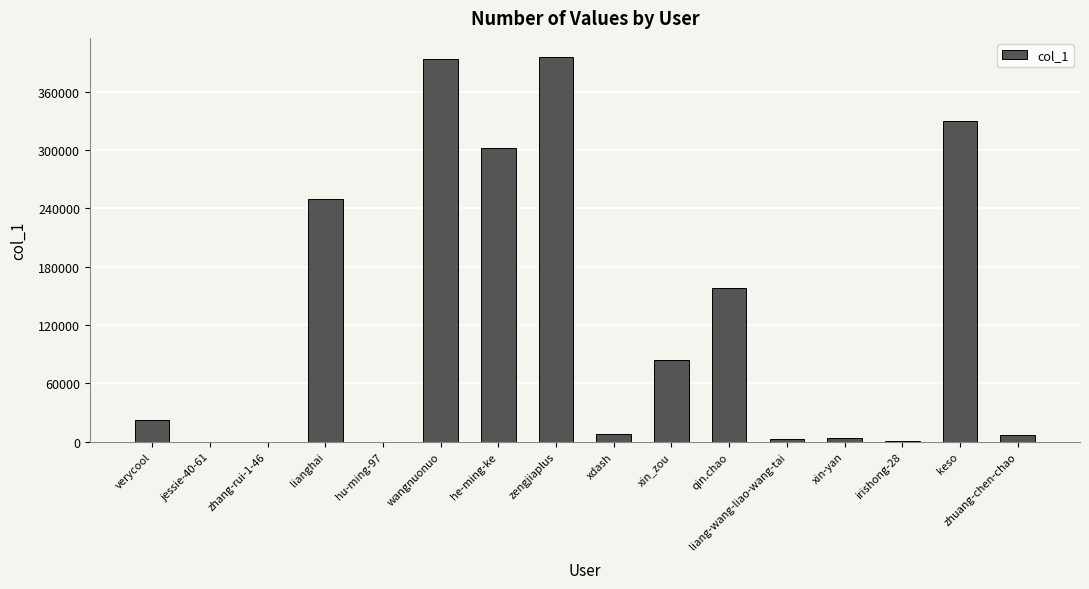

Which has a higher value, hu-ming-97 or xin_zou?

xin_zou